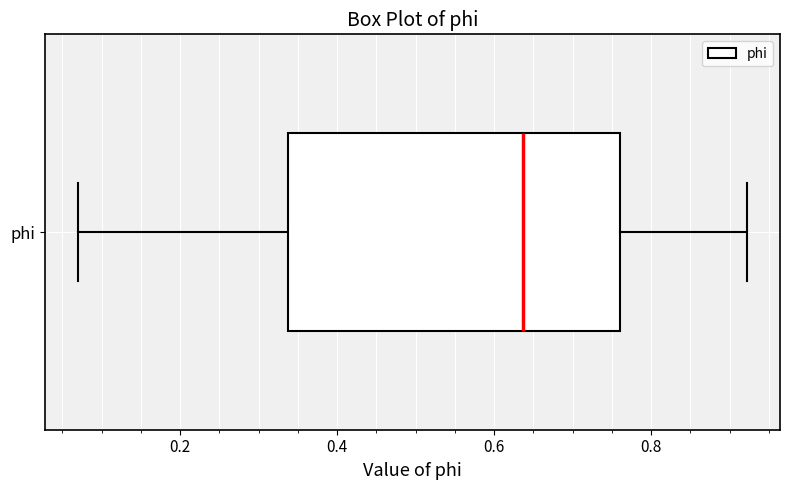

Transcribe this box plot: give where the median line is, the range the box spans, and where the two whiskers end, as read against the x-axis. The values are not printed on the chart, so give them approximately, as read against the axis.

median 0.64, box 0.34 to 0.76, whiskers 0.08 to 0.92